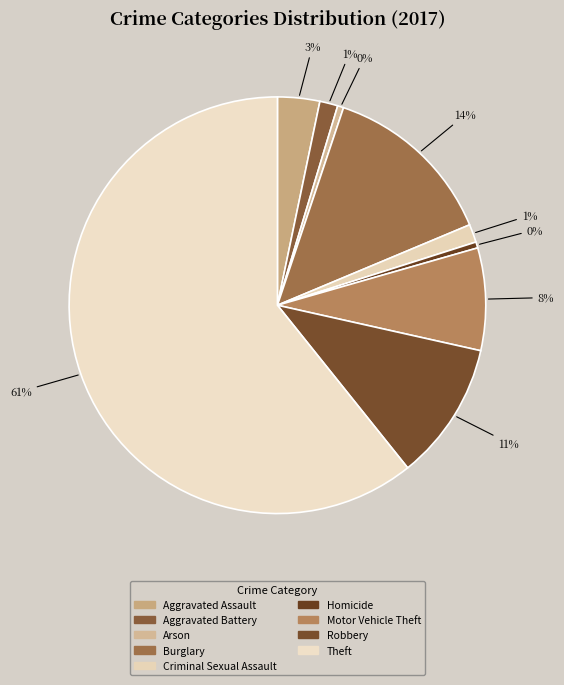

What is the majority slice?

Theft